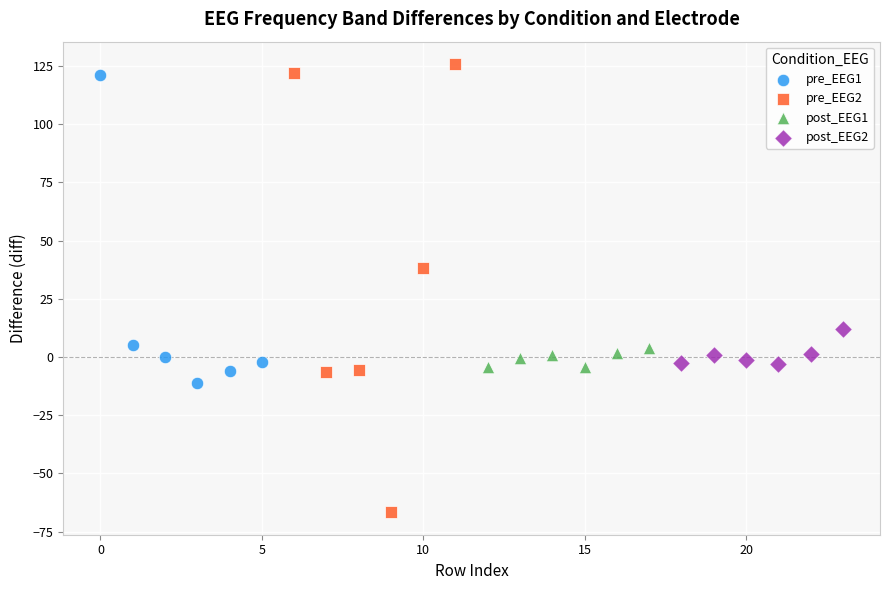

What are all the series names shown in the legend?

pre_EEG1, pre_EEG2, post_EEG1, post_EEG2